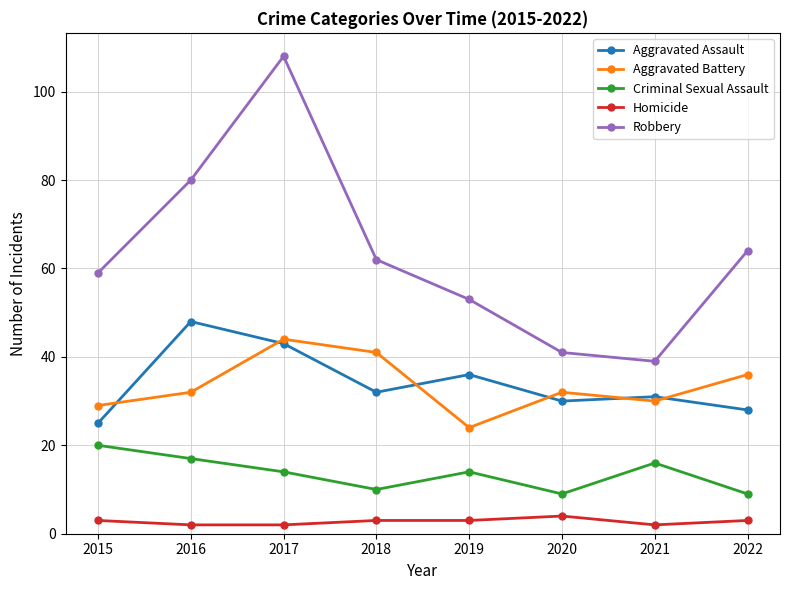

What is the average value of the Aggravated Battery series?

34